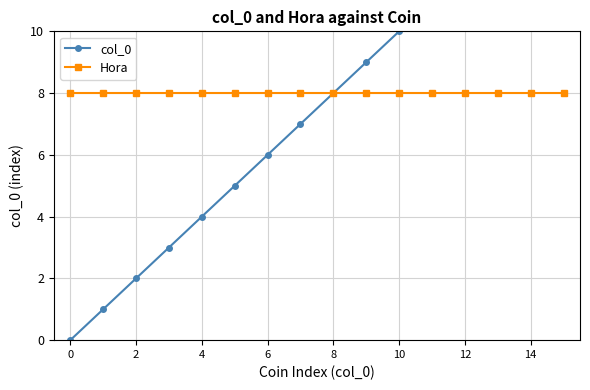

At which category is the sum across all series the highest?

15